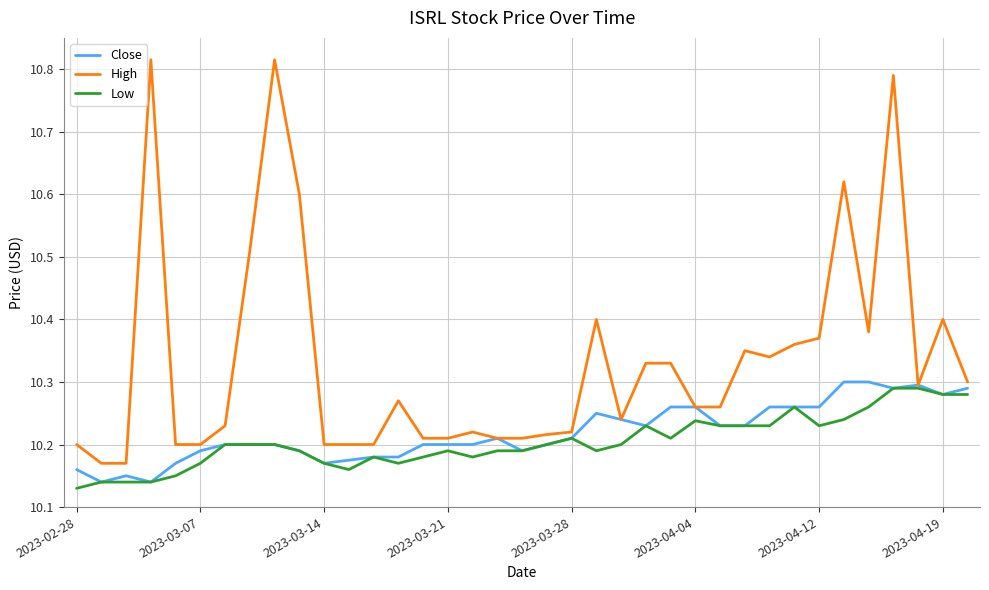

What are all the series names shown in the legend?

Close, High, Low